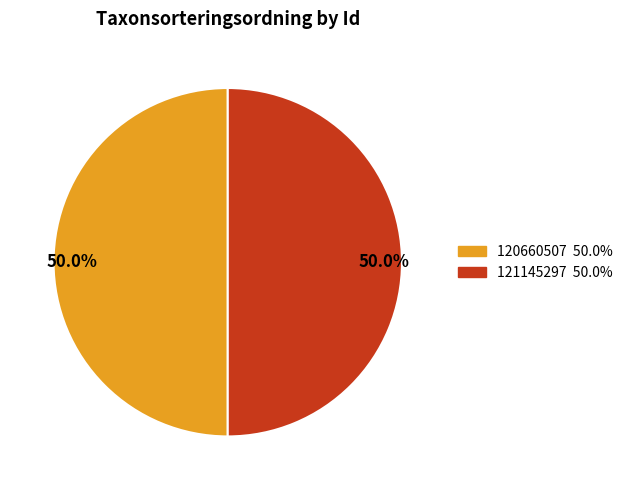

To the nearest percent, what percentage of the pie is 121145297?

50%